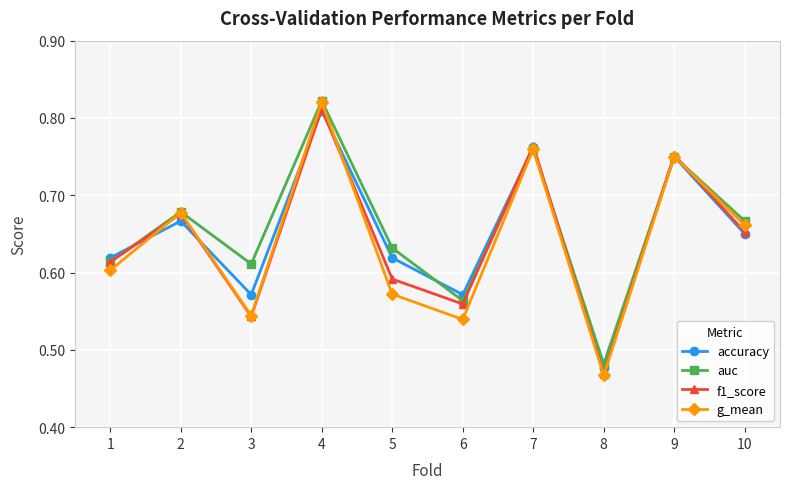

What is the total value across all series at 4?

3.3